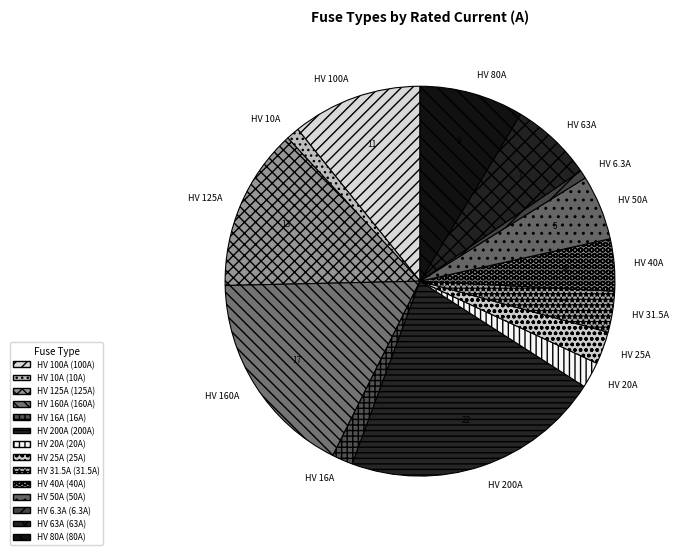

Do HV 20A and HV 40A together represent more than half of the pie?

No